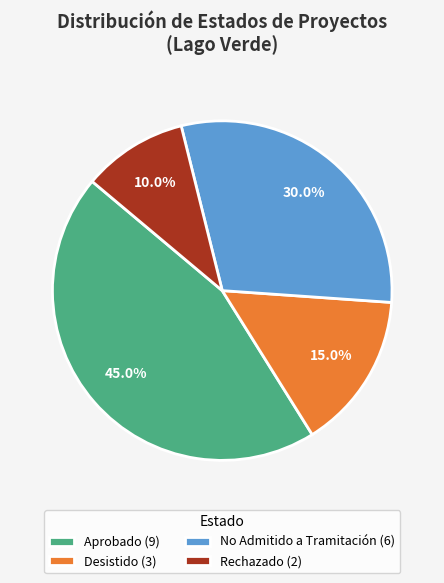

Rank the categories by value from lowest to highest.

Rechazado (2), Desistido (3), No Admitido a Tramitación (6), Aprobado (9)